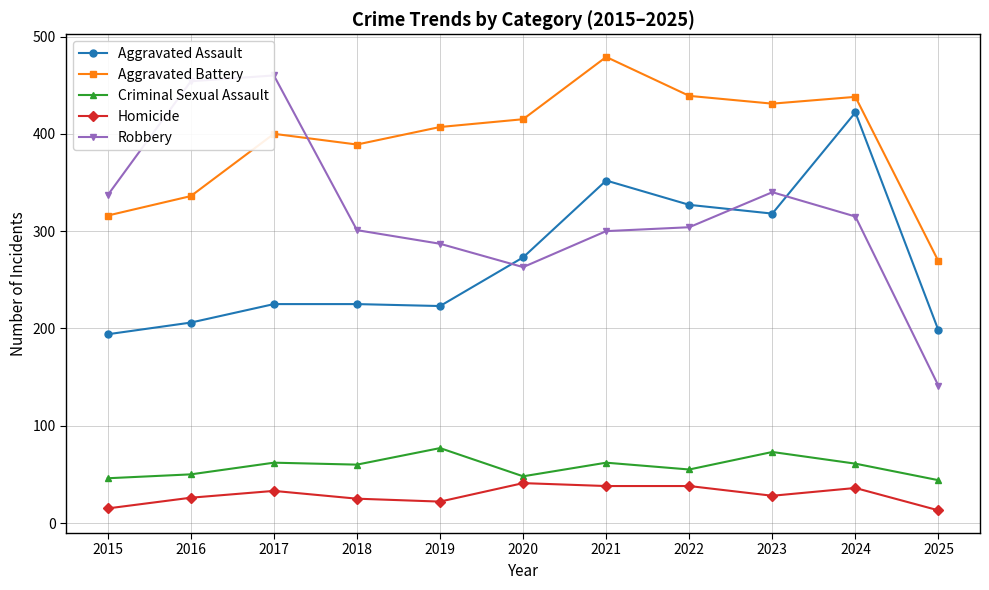

Does the chart display data point markers on the line(s)?

Yes